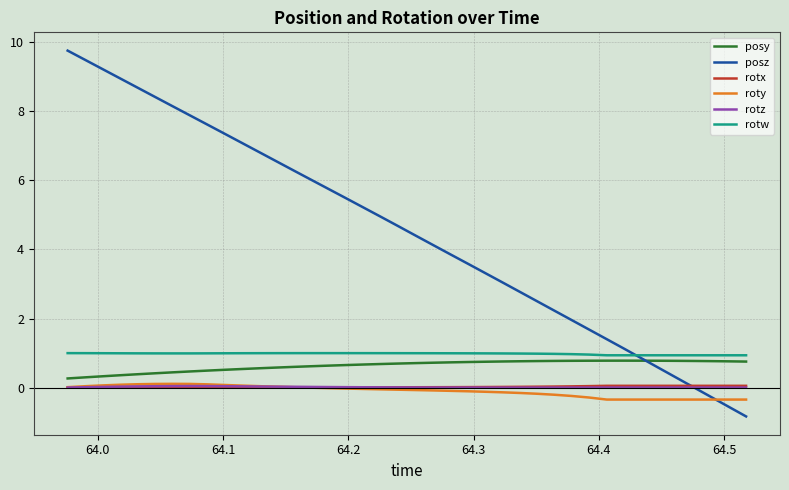

True or false: roty and posz intersect in this chart.

True